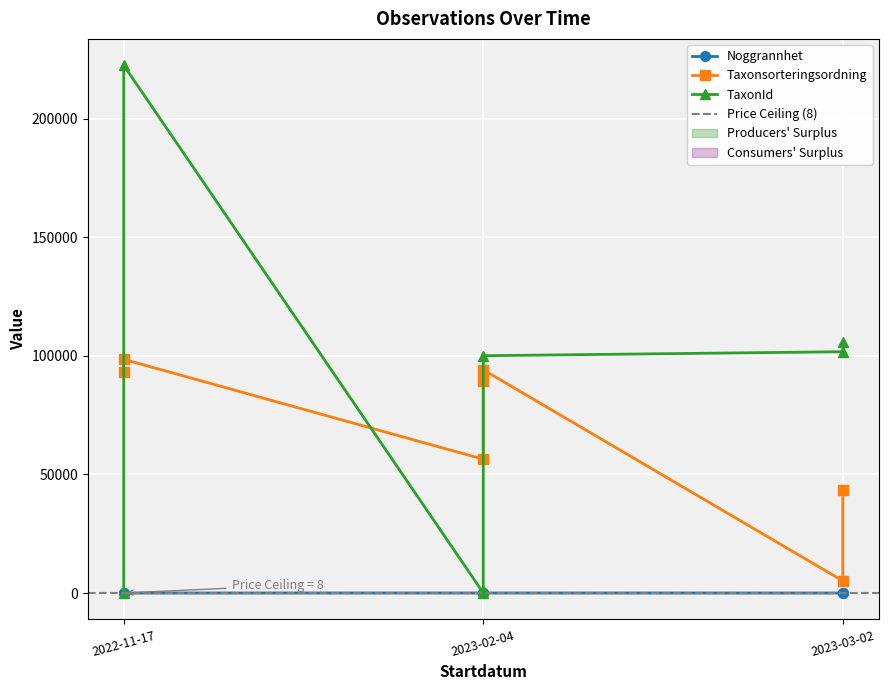

At which label is Noggrannhet closest to 17?

2023-03-02